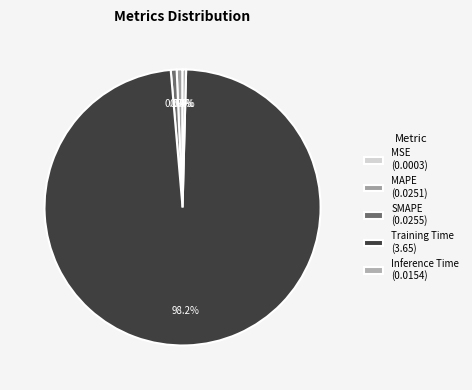

Rank the categories by value from highest to lowest.

Training Time, SMAPE, MAPE, Inference Time, MSE